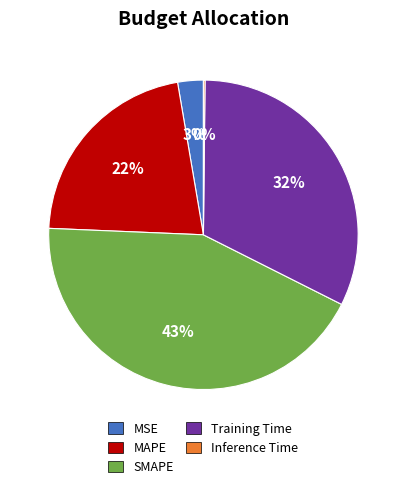

What is the largest slice in the pie chart?

SMAPE